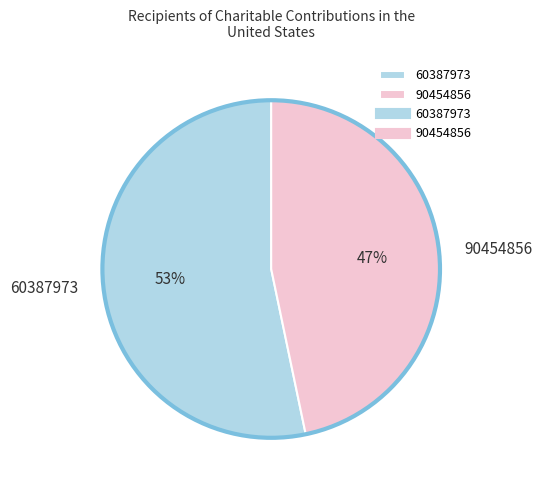

What percentage is the 60387973 slice, to the nearest percent?

53%